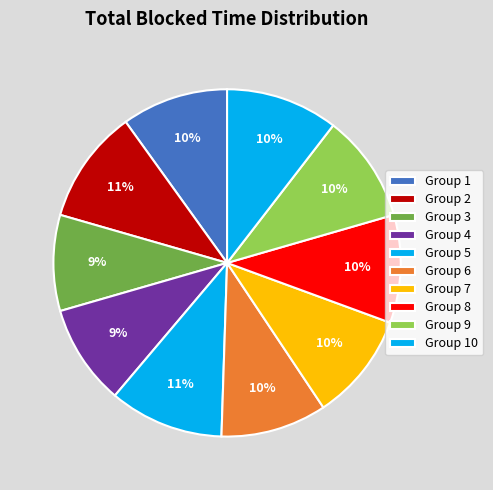

Count the number of slices in the pie.

10